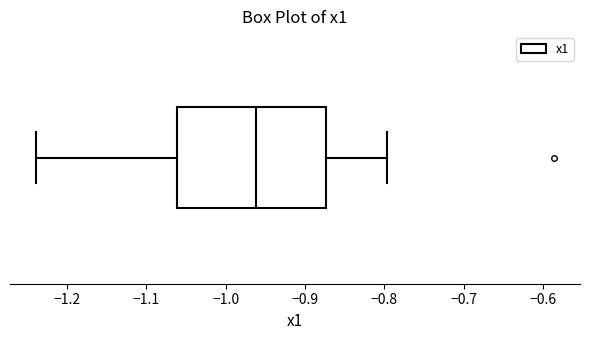

Transcribe this box plot: give where the median line is, the range the box spans, and where the two whiskers end, as read against the x-axis. The values are not printed on the chart, so give them approximately, as read against the axis.

median -0.96, box -1.06 to -0.87, whiskers -1.24 to -0.80